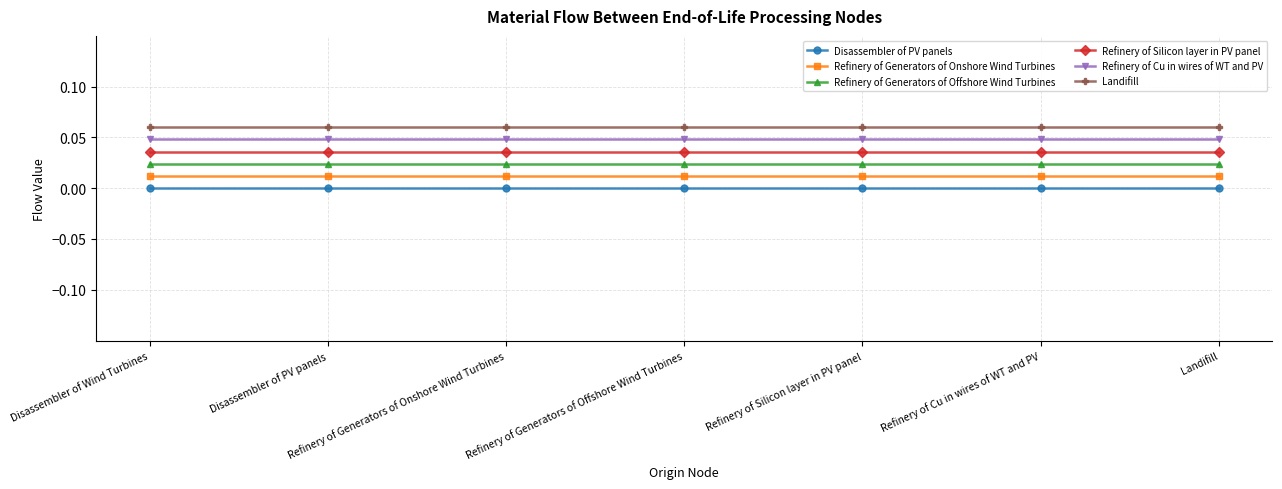

True or false: Refinery of Cu in wires of WT and PV and Refinery of Generators of Offshore Wind Turbines cross at least once.

False